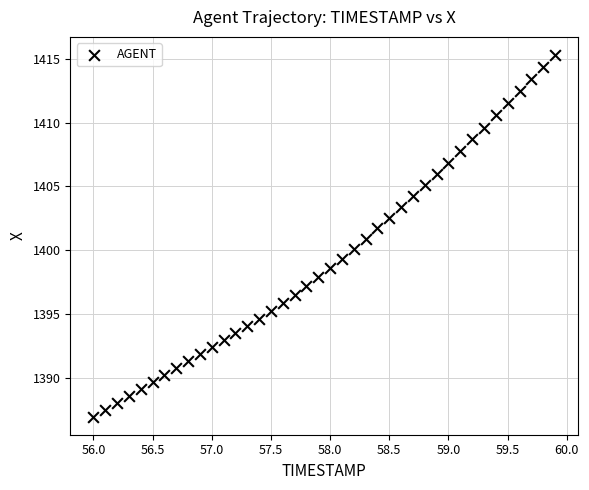

What is the range of Y values (max minus min)?

28.3